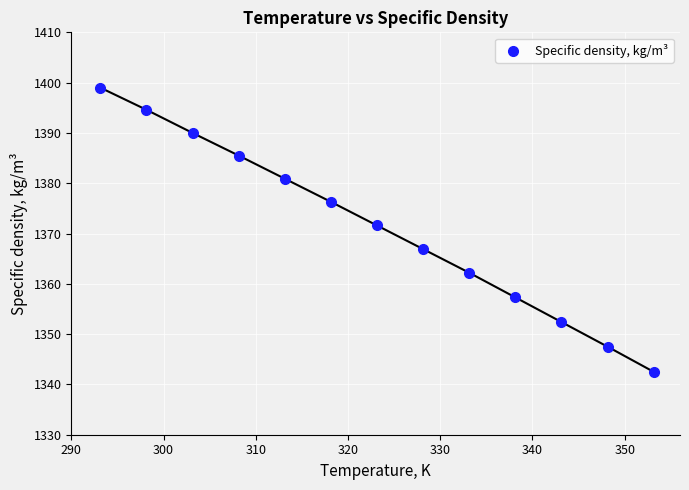

What is the range of X values (max minus min)?

60.0